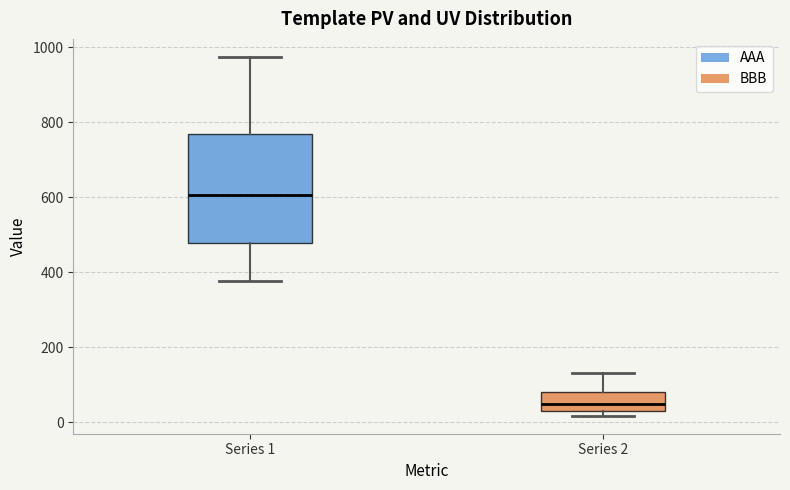

Where is the upper edge of the box for Series 2 on the y-axis? The values are not printed on the chart, so give them approximately, as read against the axis.

80